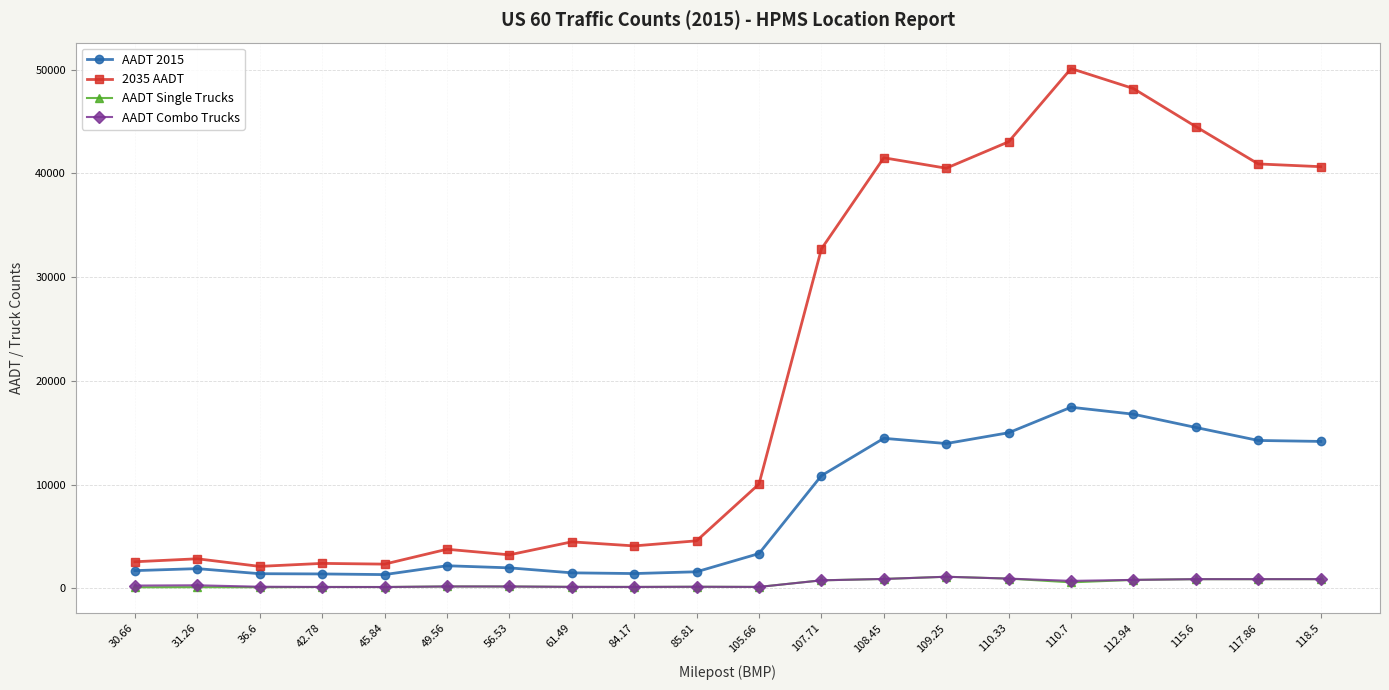

At how many categories does at least one series exceed 39546?

8